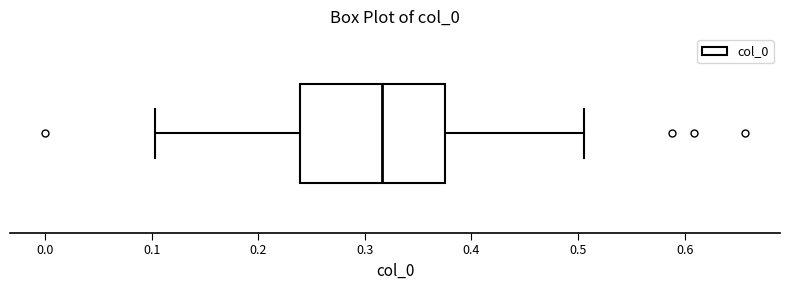

Transcribe this box plot: give where the median line is, the range the box spans, and where the two whiskers end, as read against the x-axis. The values are not printed on the chart, so give them approximately, as read against the axis.

median 0.32, box 0.24 to 0.38, whiskers 0.10 to 0.51